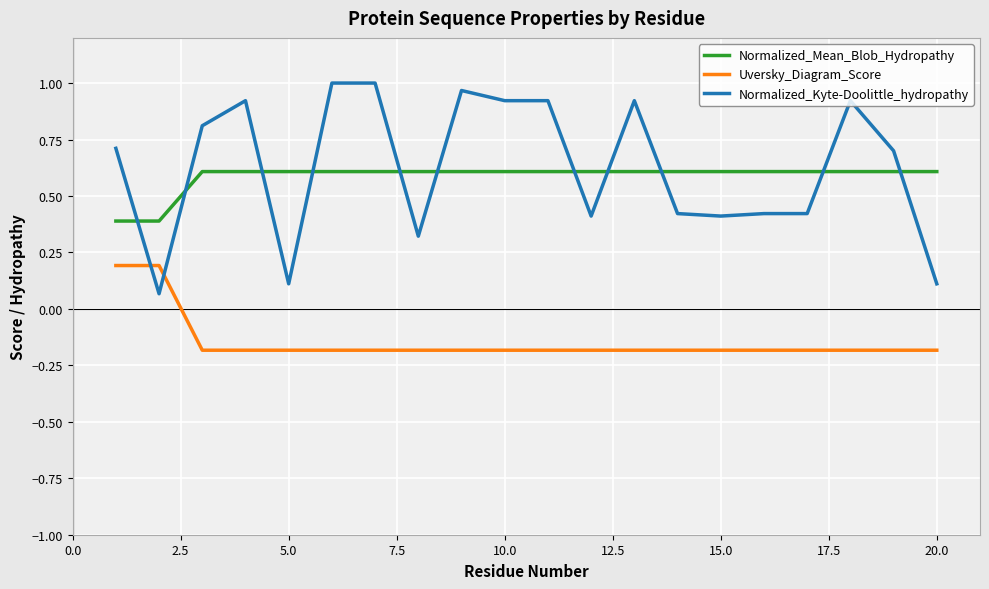

What is the minimum value for Normalized_Mean_Blob_Hydropathy?

0.4